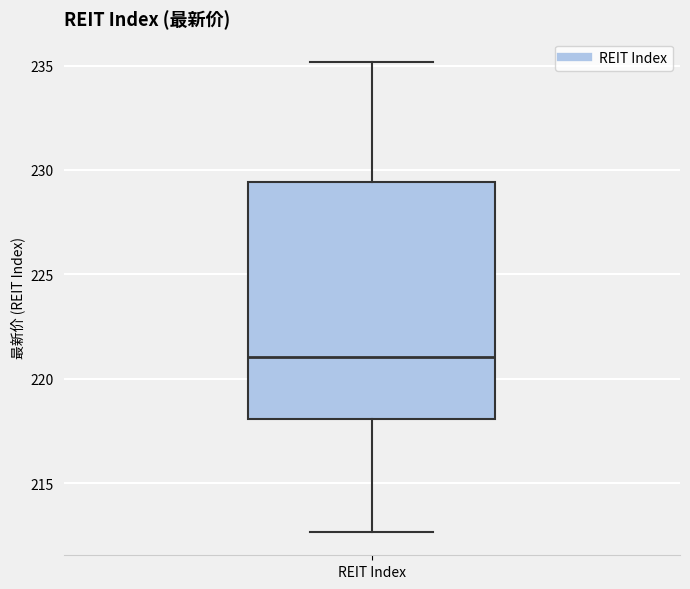

Where is the upper edge of the box for REIT Index on the y-axis? The values are not printed on the chart, so give them approximately, as read against the axis.

229.5